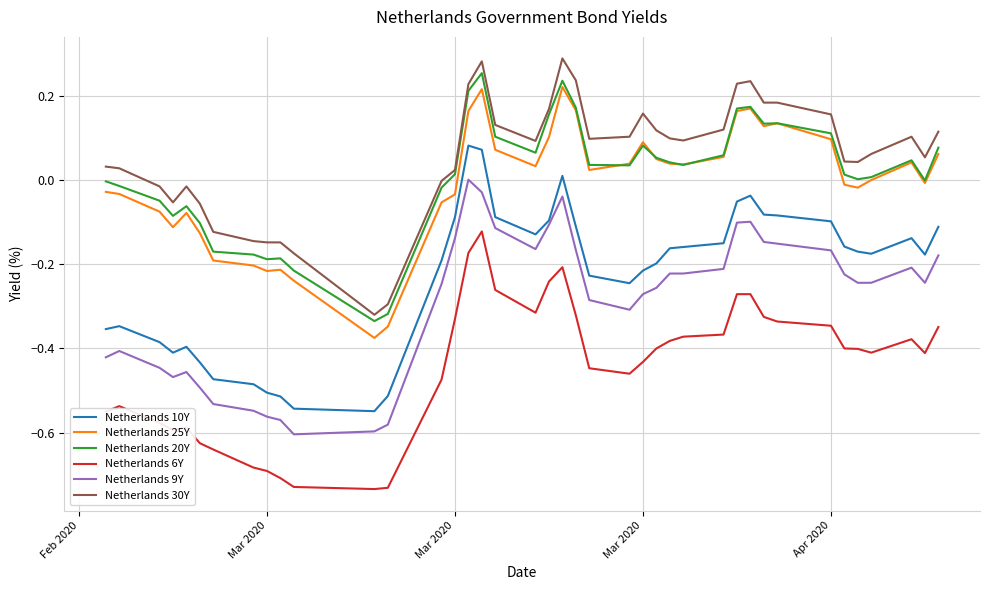

What are all the series names shown in the legend?

Netherlands 10Y, Netherlands 25Y, Netherlands 20Y, Netherlands 6Y, Netherlands 9Y, Netherlands 30Y